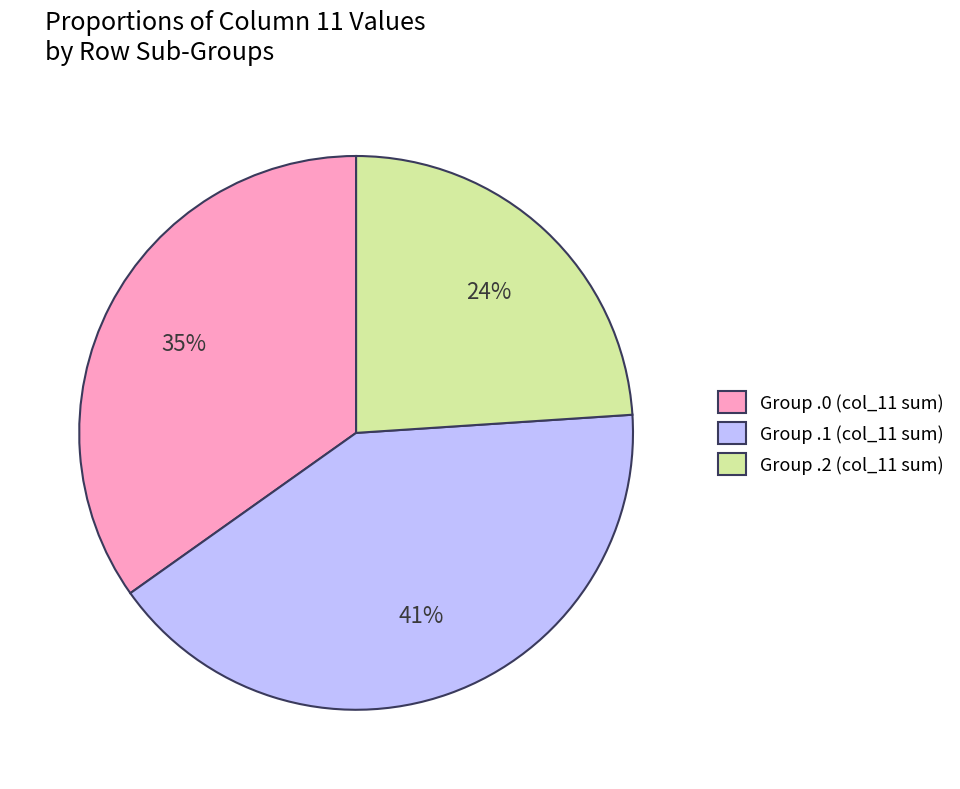

Is there any slice that represents more than half of the pie?

No